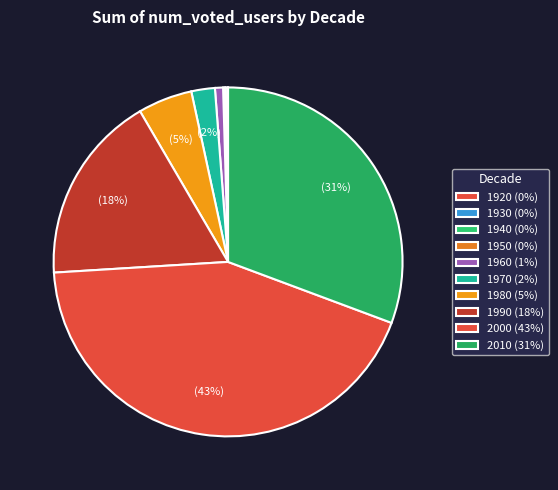

Rank the categories by value from highest to lowest.

2000, 2010, 1990, 1980, 1970, 1960, 1930, 1950, 1940, 1920